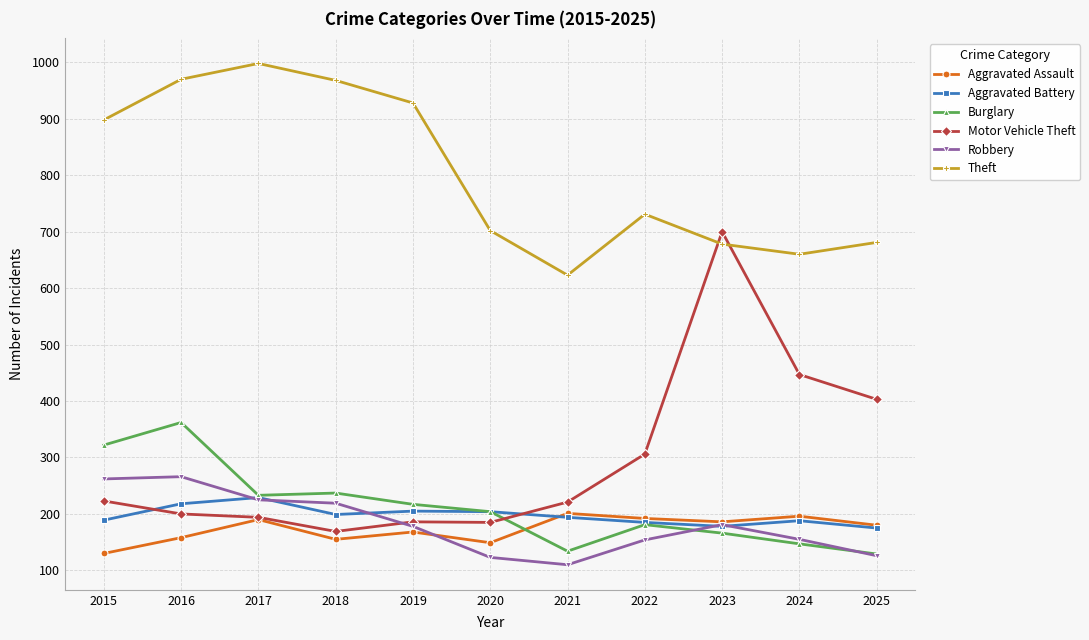

At how many categories does at least one series exceed 980?

1